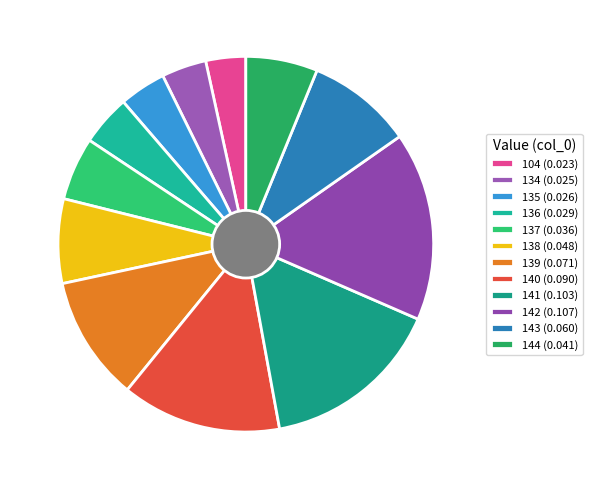

Is the sum of 142 and 135 greater than half?

No